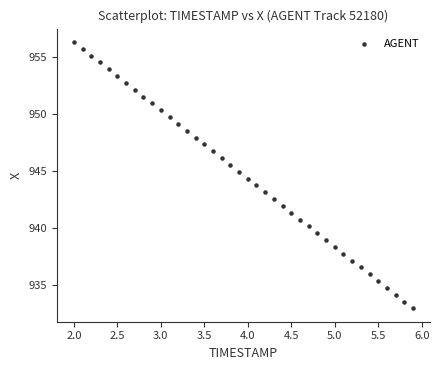

What is the range of X values (max minus min)?

3.9